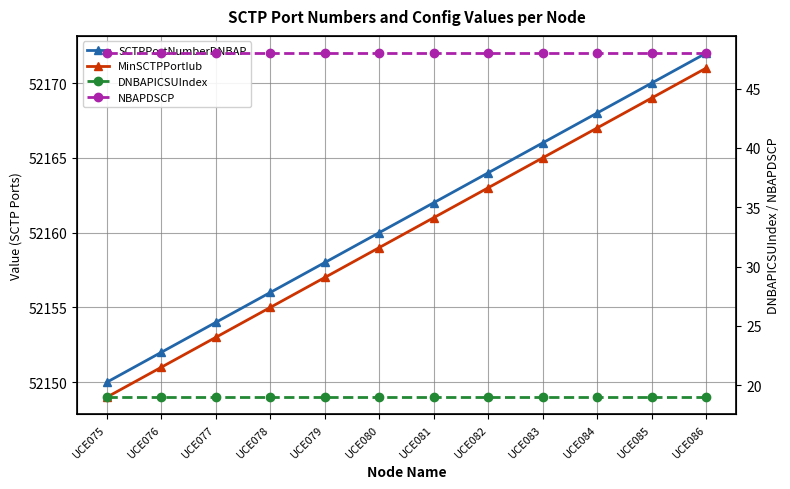

Reading left to right, transcribe all the data shown in this chart.

SCTPPortNumberDNBAP: UCE075=52150	UCE076=52152	UCE077=52154	UCE078=52156	UCE079=52158	UCE080=52160	UCE081=52162	UCE082=52164	UCE083=52166	UCE084=52168	UCE085=52170	UCE086=52172
MinSCTPPortIub: UCE075=52149	UCE076=52151	UCE077=52153	UCE078=52155	UCE079=52157	UCE080=52159	UCE081=52161	UCE082=52163	UCE083=52165	UCE084=52167	UCE085=52169	UCE086=52171
DNBAPICSUIndex: UCE075=19	UCE076=19	UCE077=19	UCE078=19	UCE079=19	UCE080=19	UCE081=19	UCE082=19	UCE083=19	UCE084=19	UCE085=19	UCE086=19
NBAPDSCP: UCE075=48	UCE076=48	UCE077=48	UCE078=48	UCE079=48	UCE080=48	UCE081=48	UCE082=48	UCE083=48	UCE084=48	UCE085=48	UCE086=48